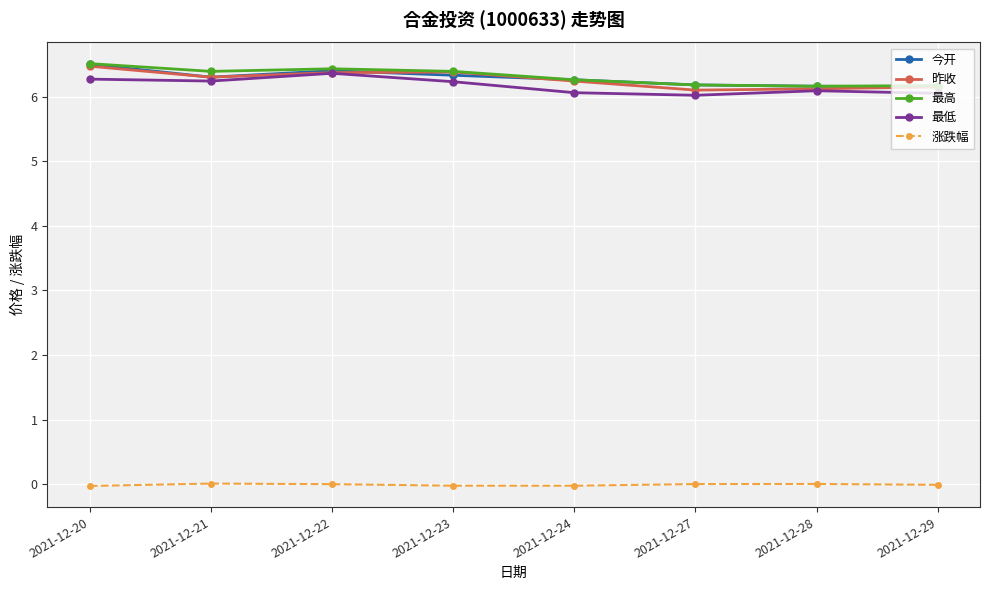

Is the value of 最高 at 2021-12-27 greater than the value of 涨跌幅 at 2021-12-27?

Yes